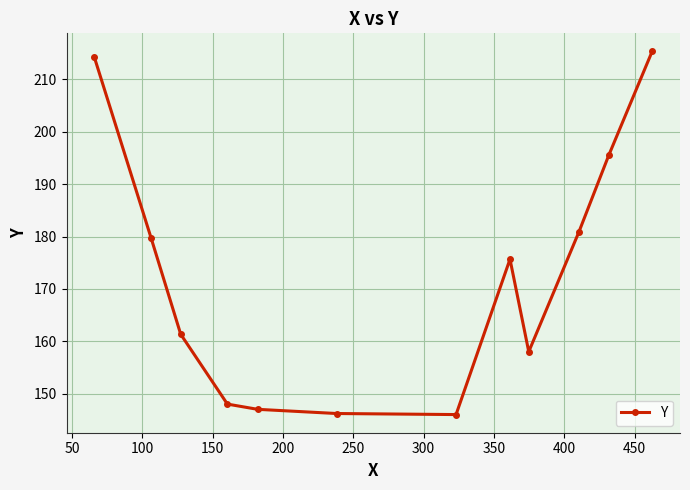

Count the number of data series in this chart.

1